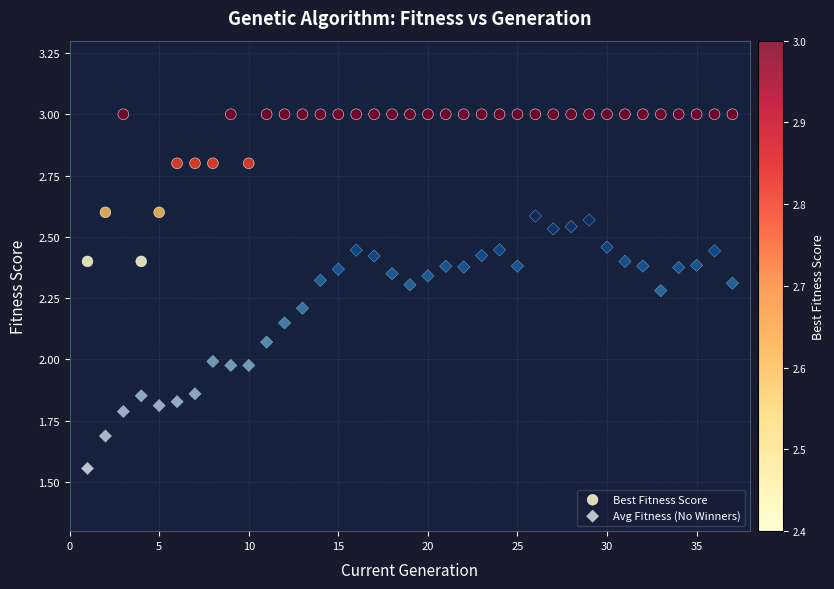

Across all data points, what is the range of Y values (max minus min)?

1.4